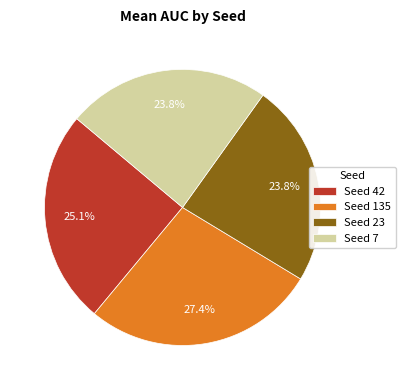

Is the sum of Seed 42 and Seed 23 greater than half?

No